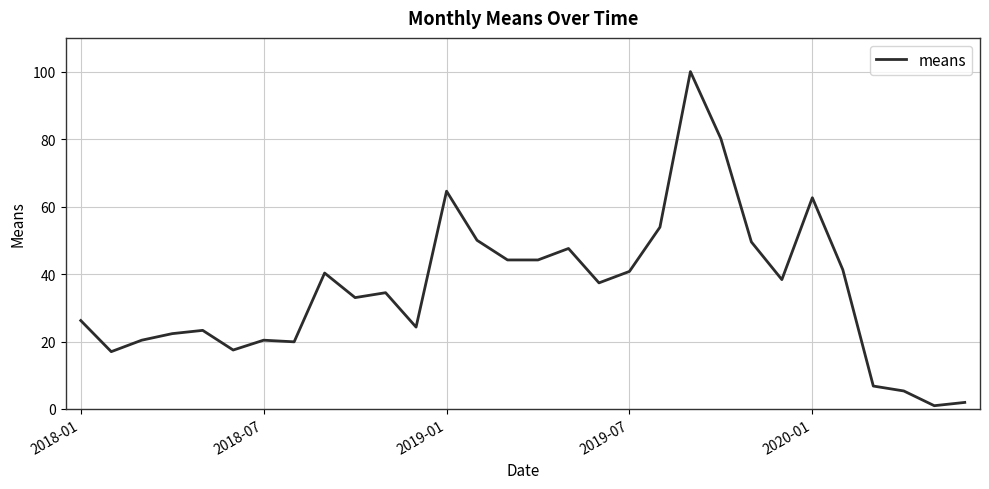

What is the greatest value displayed?

100.0